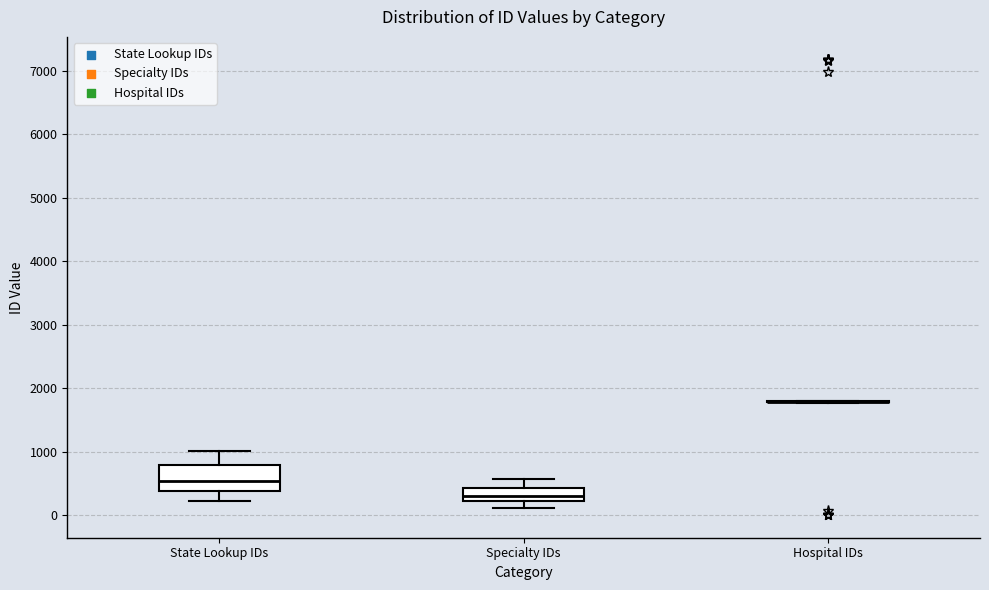

Reading left to right, read every box against the y-axis: the position of its median line, the range the box covers, and the ends of its whiskers. The values are not printed on the chart, so give them approximately, as read against the axis.

State Lookup IDs: median 500, box 400 to 800, whiskers 200 to 1000
Specialty IDs: median 300, box 200 to 400, whiskers 100 to 600
Hospital IDs: box collapsed to a line at 1800, whiskers 1800 to 1800